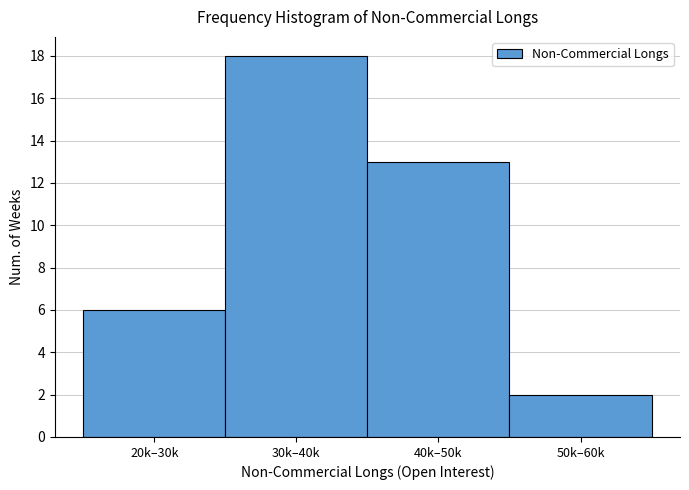

Reading right to left, list all the values displayed in this chart.

50k–60k=2	40k–50k=13	30k–40k=18	20k–30k=6